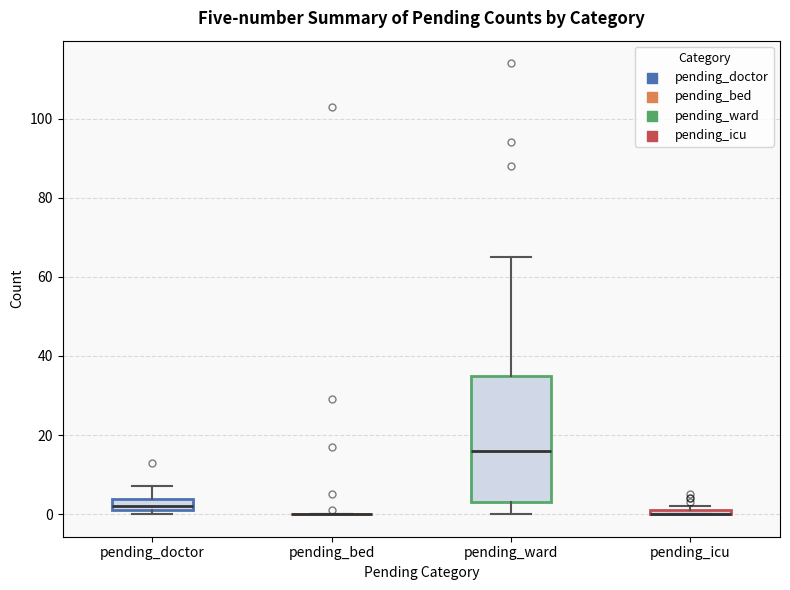

Where does the lower whisker of the box for pending_ward end on the y-axis? The values are not printed on the chart, so give them approximately, as read against the axis.

0